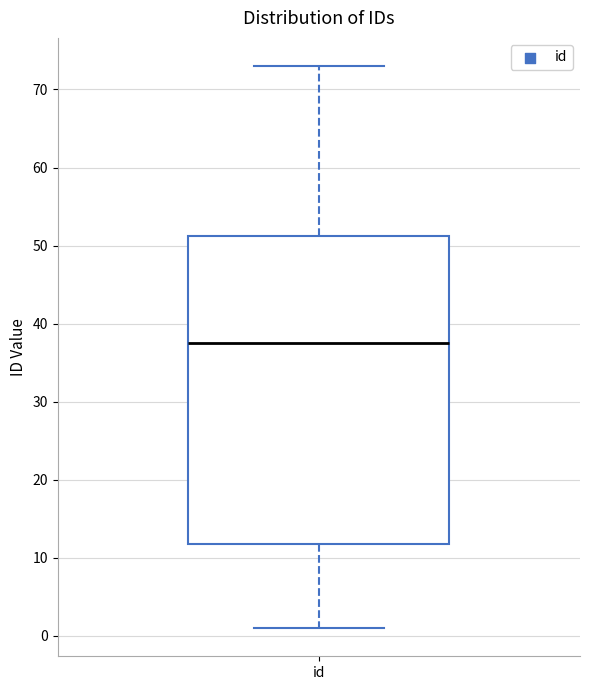

Where does the lower whisker of the box for id end on the y-axis? The values are not printed on the chart, so give them approximately, as read against the axis.

1